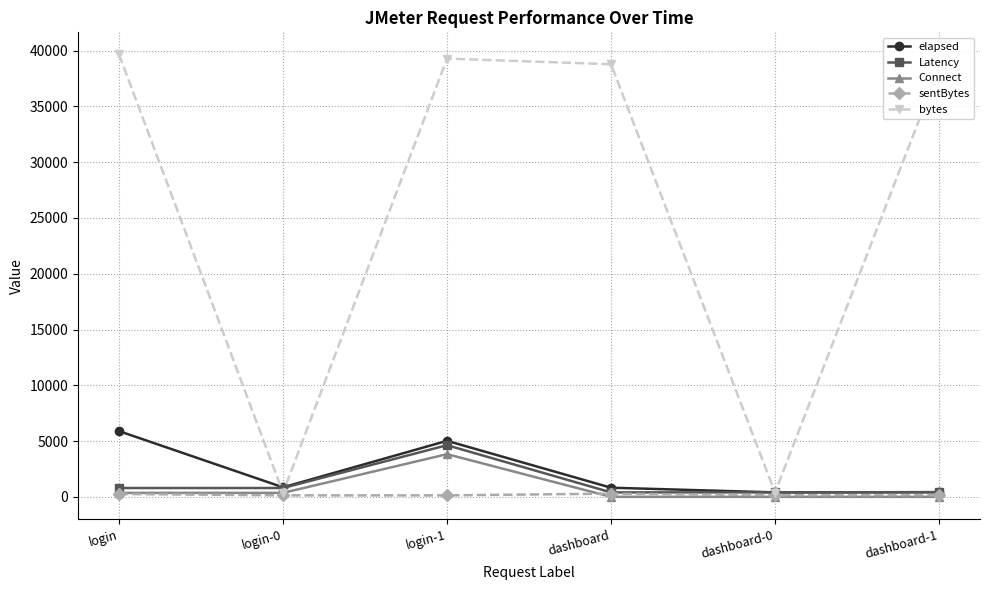

What position from the left is login-0?

2